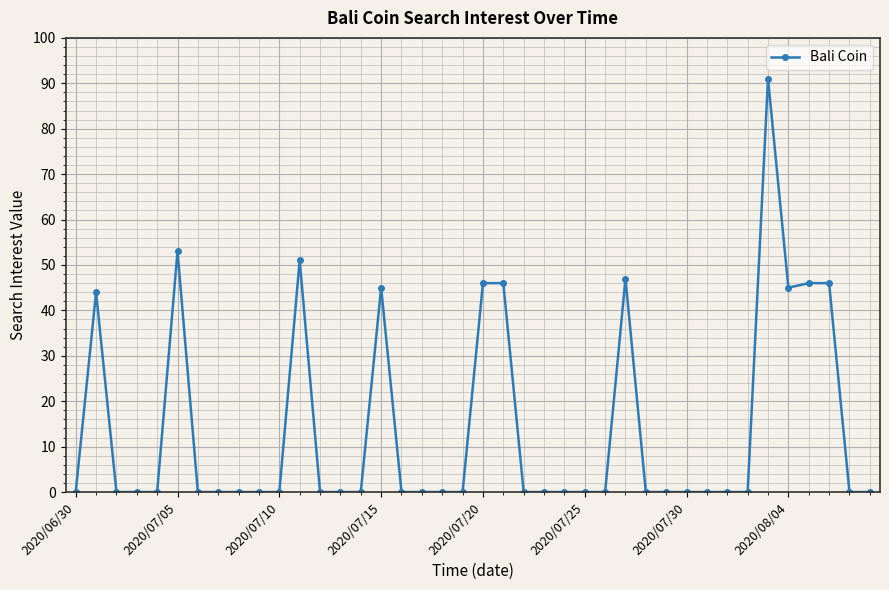

What is the maximum value shown in the chart?

91